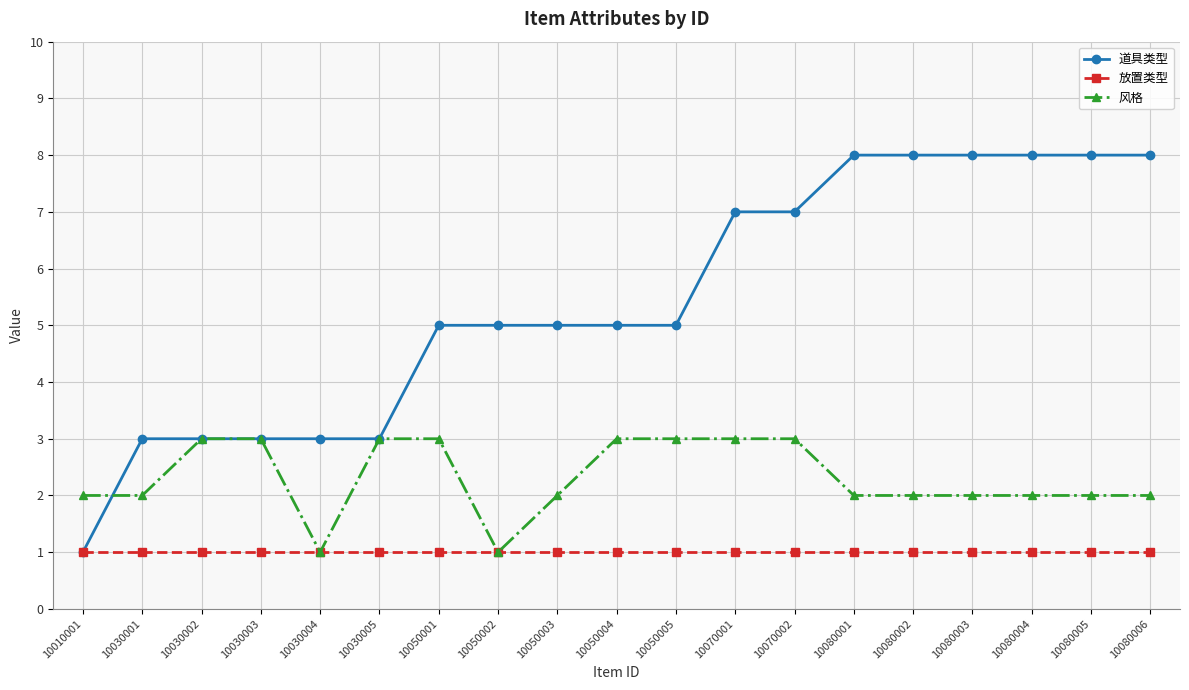

What is the spread (max minus min) of values at 10050004?

4